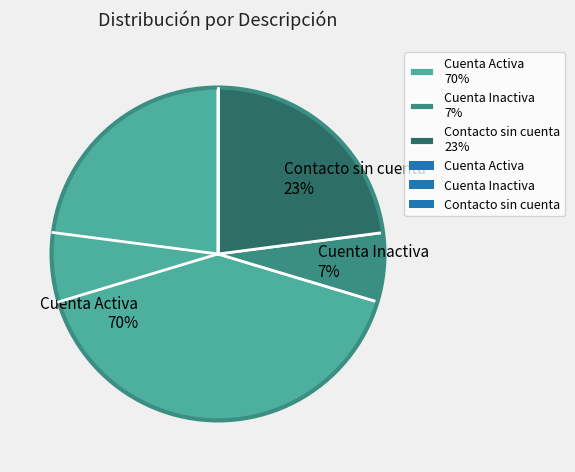

What is the largest slice in the pie chart?

Cuenta Activa